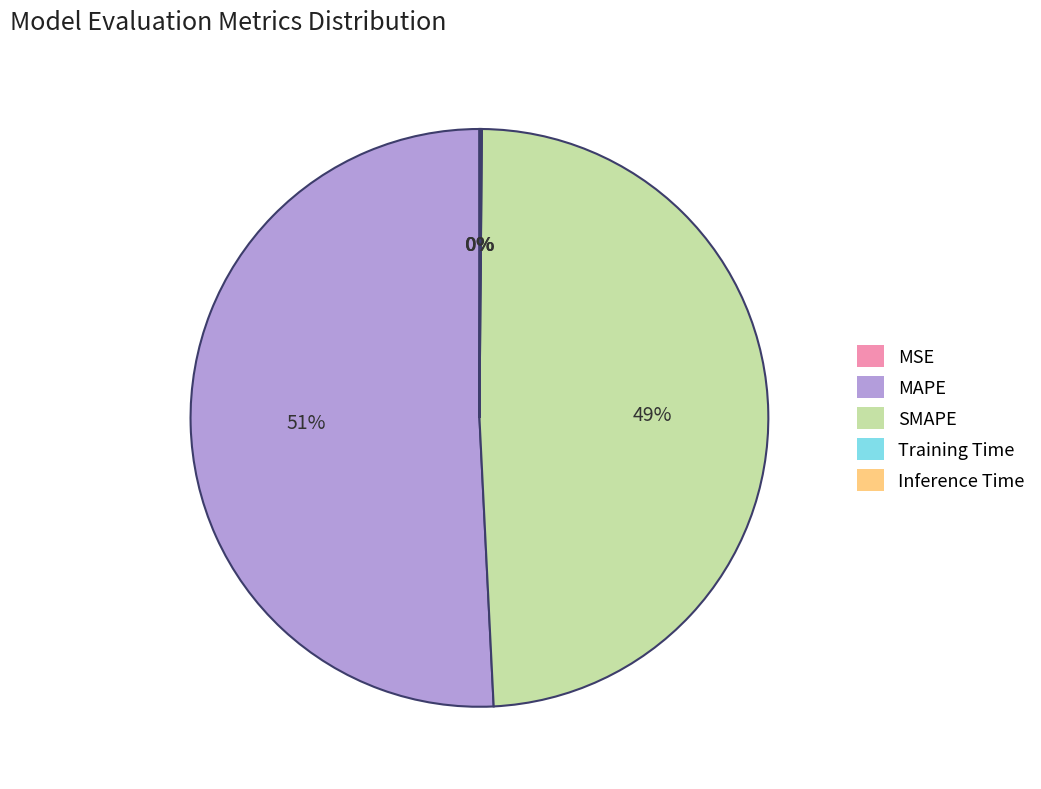

Which slice represents more than half of the pie?

MAPE